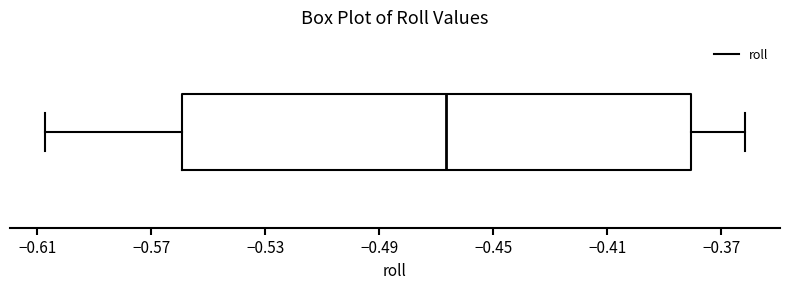

Read this box plot against the x-axis: the position of the median line, the range covered by the box, and the ends of both whiskers. The values are not printed on the chart, so give them approximately, as read against the axis.

median -0.465, box -0.560 to -0.380, whiskers -0.605 to -0.360